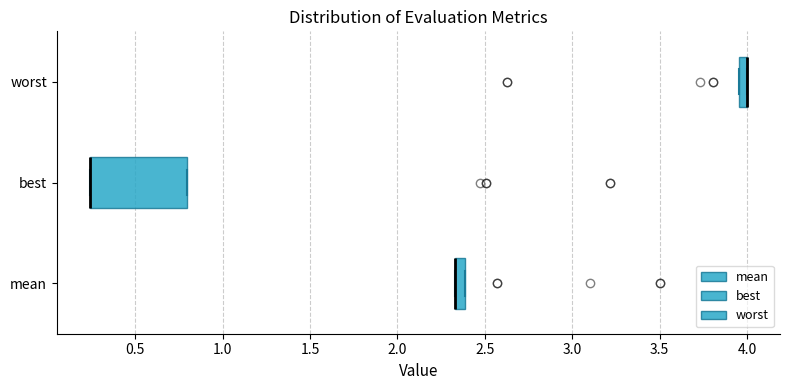

Which box is the widest, from its left edge to its right edge?

best